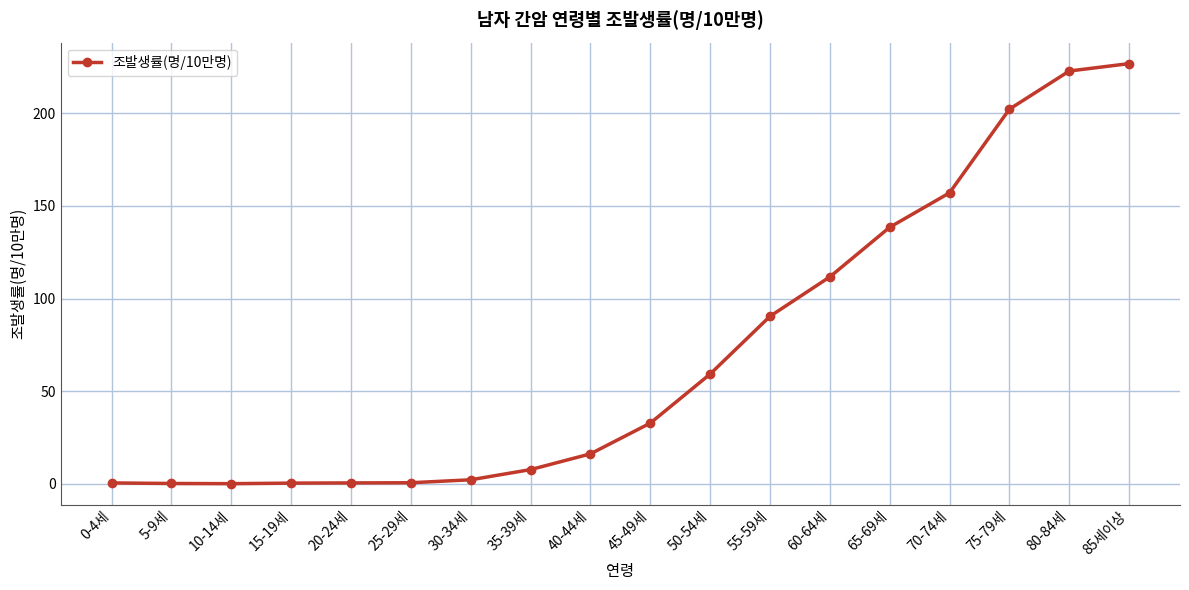

What is the value of the 13th point from the left?

111.7